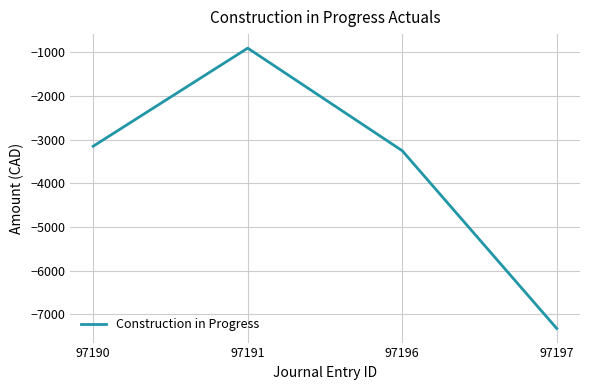

What is the greatest value displayed?

-905.0